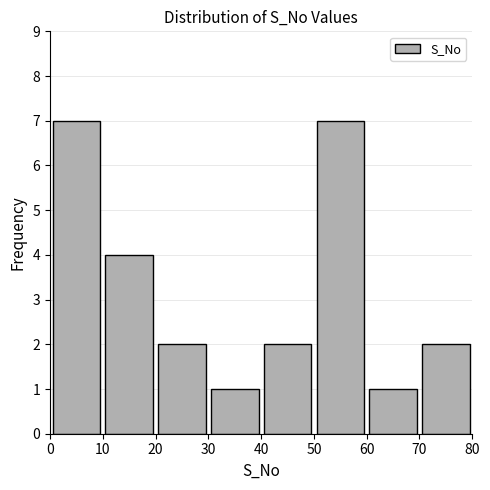

Reading left to right, list every bar in this chart as the range it spans on the x-axis followed by its height. The values are not printed on the chart, so give them approximately, as read against the axis.

0 to 10: 7
10 to 20: 4
20 to 30: 2
30 to 40: 1
40 to 50: 2
50 to 60: 7
60 to 70: 1
70 to 80: 2